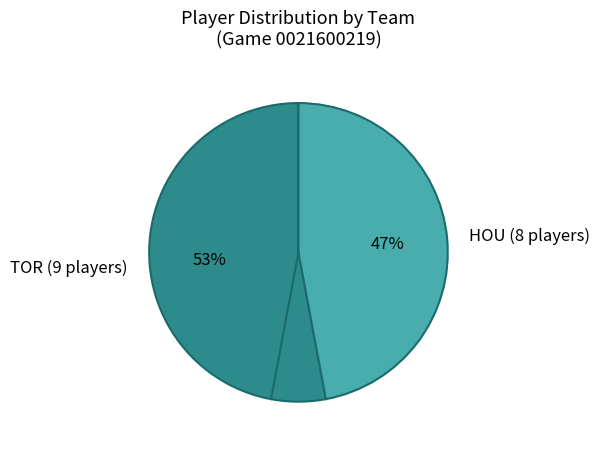

How many slices are in this pie chart?

2